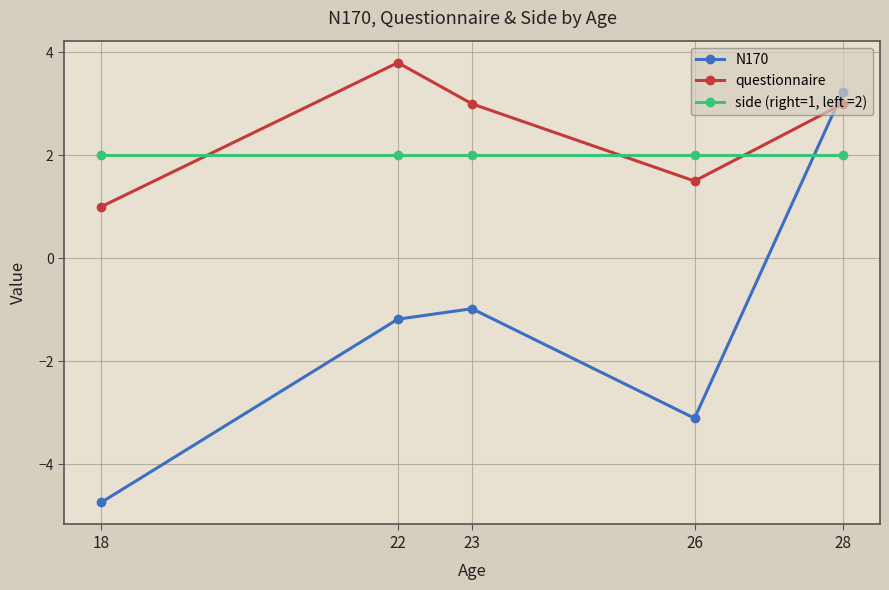

Which category has the highest value in the N170 series?

28